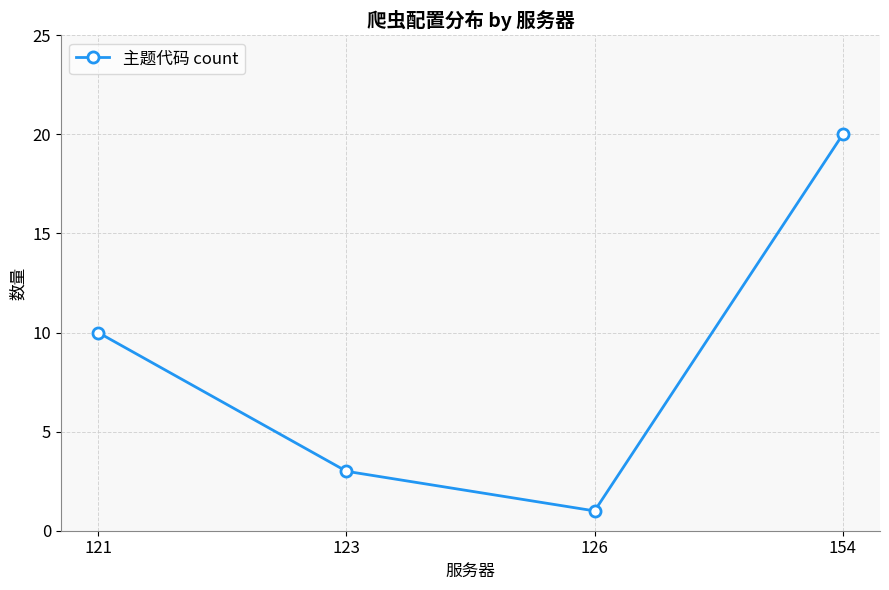

True or false: the data shows 10 at 121.

True